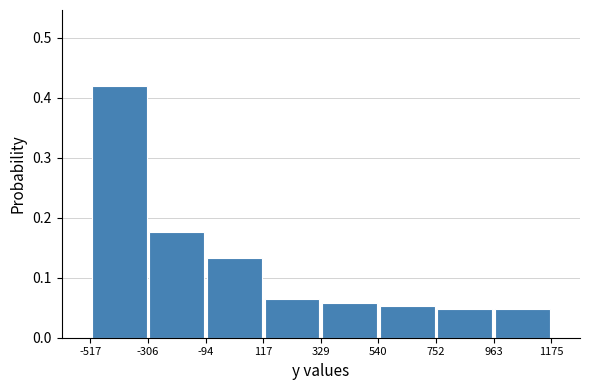

Reading left to right, list every bar in this chart as the range it spans on the x-axis followed by its height. The values are not printed on the chart, so give them approximately, as read against the axis.

-517 to -306: 0.42
-306 to -94: 0.18
-94 to 117: 0.13
117 to 329: 0.06
329 to 540: 0.06
540 to 752: 0.05
752 to 963: 0.05
963 to 1175: 0.05